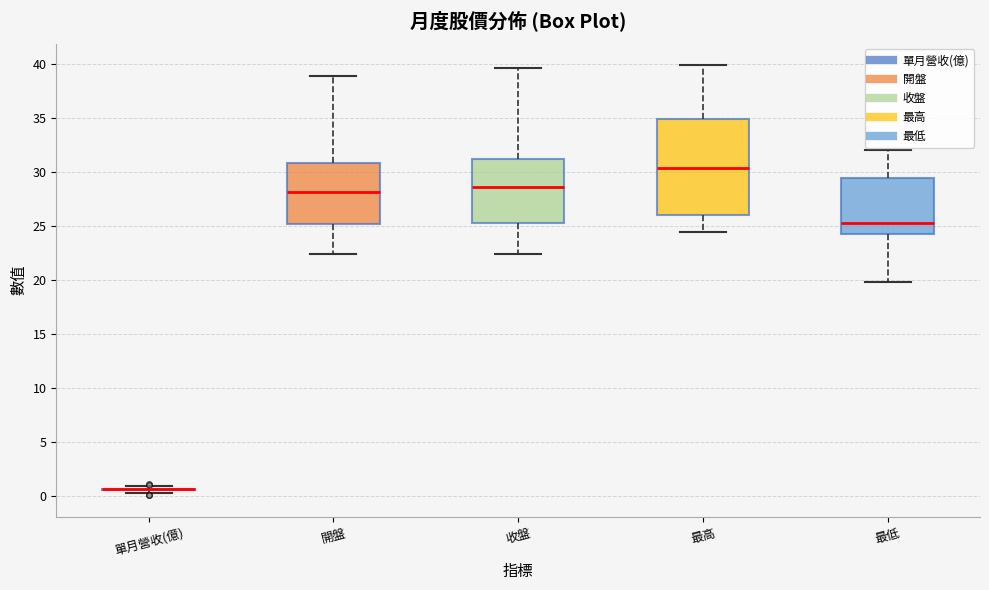

Comparing the boxes themselves (not the whiskers), which one is the tallest?

最高